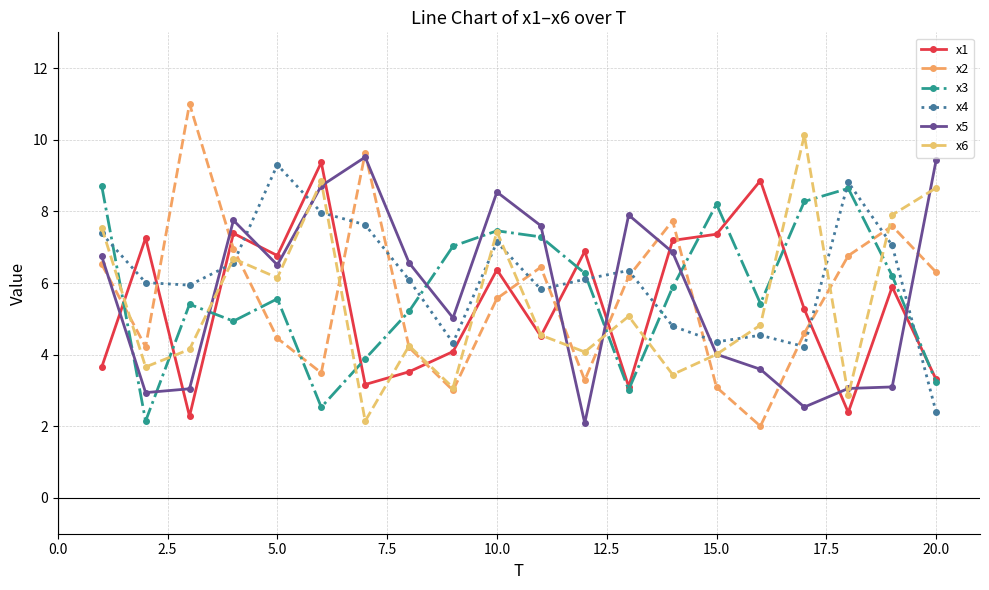

Reading left to right, transcribe all the data shown in this chart.

x1: 3.6	7.3	2.3	7.4	6.8	9.4	3.2	3.5	4.1	6.4	4.5	6.9	3.1	7.2	7.4	8.9	5.3	2.4	5.9	3.3
x2: 6.5	4.2	11.0	7.0	4.5	3.5	9.6	4.2	3.0	5.6	6.4	3.3	6.2	7.7	3.1	2.0	4.6	6.8	7.6	6.3
x3: 8.7	2.1	5.4	4.9	5.6	2.5	3.9	5.2	7.0	7.5	7.3	6.3	3.0	5.9	8.2	5.4	8.3	8.6	6.2	3.2
x4: 7.4	6.0	5.9	6.6	9.3	8.0	7.6	6.1	4.3	7.1	5.8	6.1	6.3	4.8	4.4	4.5	4.2	8.8	7.1	2.4
x5: 6.7	2.9	3.0	7.8	6.5	8.7	9.5	6.6	5.0	8.5	7.6	2.1	7.9	6.9	4.0	3.6	2.5	3.1	3.1	9.4
x6: 7.5	3.7	4.1	6.7	6.1	8.8	2.1	4.2	3.1	7.4	4.5	4.1	5.1	3.4	4.0	4.8	10.1	2.9	7.9	8.7